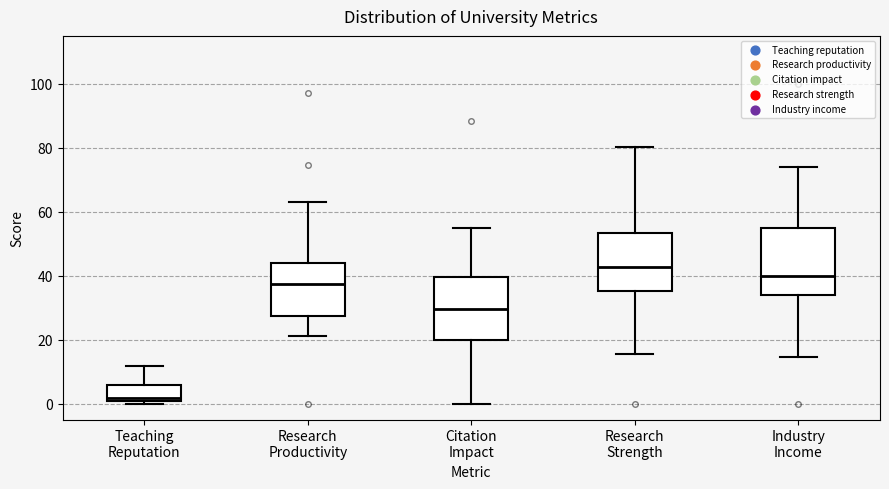

Reading left to right, transcribe this box plot: for each box, give where its median line is, the range the box spans, and where its two whiskers end, as read against the y-axis. The values are not printed on the chart, so give them approximately, as read against the axis.

Teaching Reputation: median 2, box 0 to 6, whiskers 0 (just below the box's lower edge) to 12
Research Productivity: median 38, box 28 to 44, whiskers 22 to 62
Citation Impact: median 30, box 20 to 40, whiskers 0 to 54
Research Strength: median 42, box 36 to 54, whiskers 16 to 80
Industry Income: median 40, box 34 to 54, whiskers 14 to 74